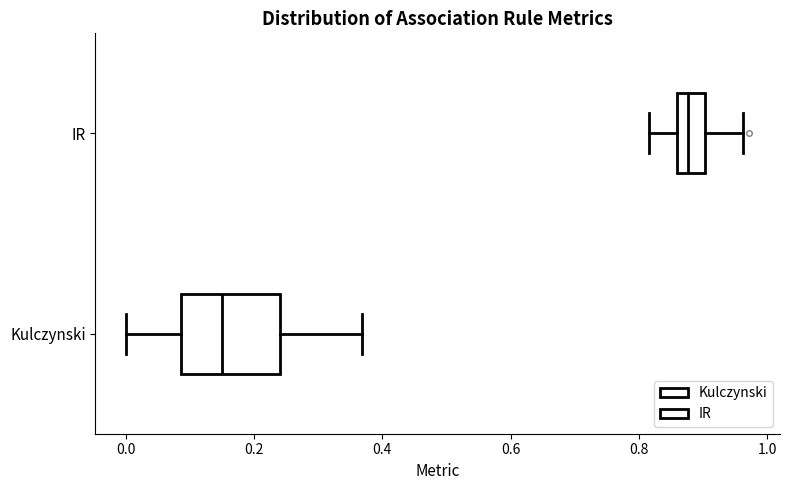

Where does the left whisker of the box for IR end on the x-axis? The values are not printed on the chart, so give them approximately, as read against the axis.

0.82